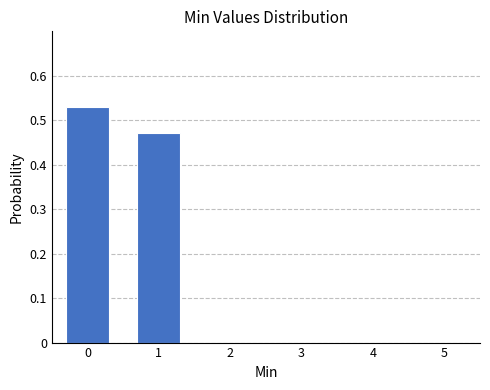

What is the sum of all values?

1.0